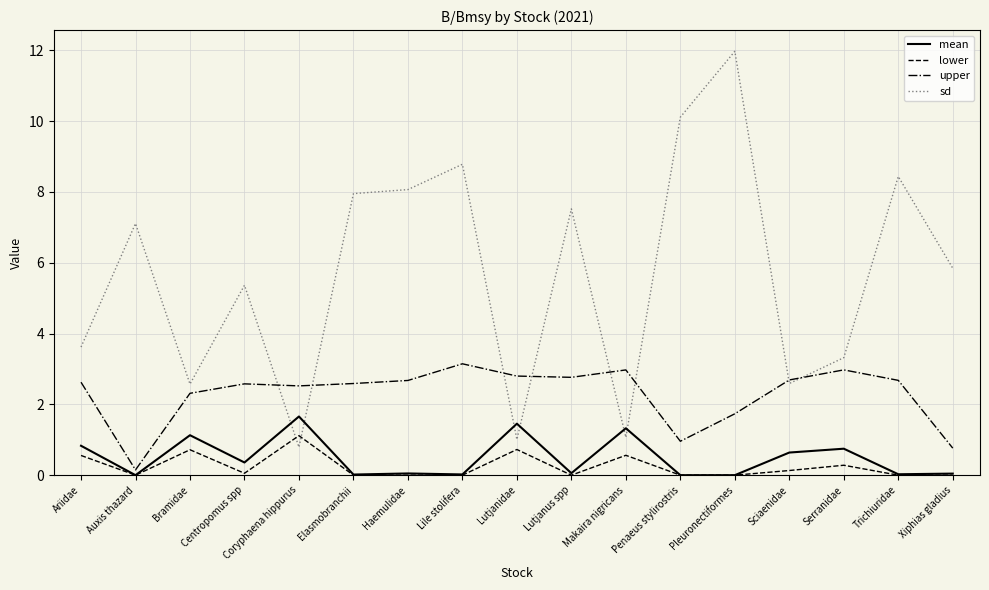

At which label does upper reach its peak?

Lile stolifera